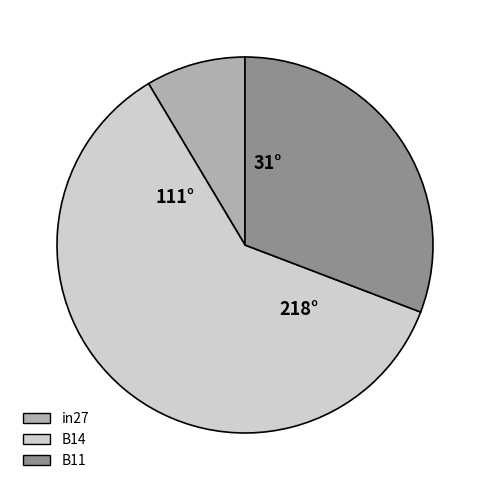

Combined, do B14 and in27 account for over 50%?

Yes